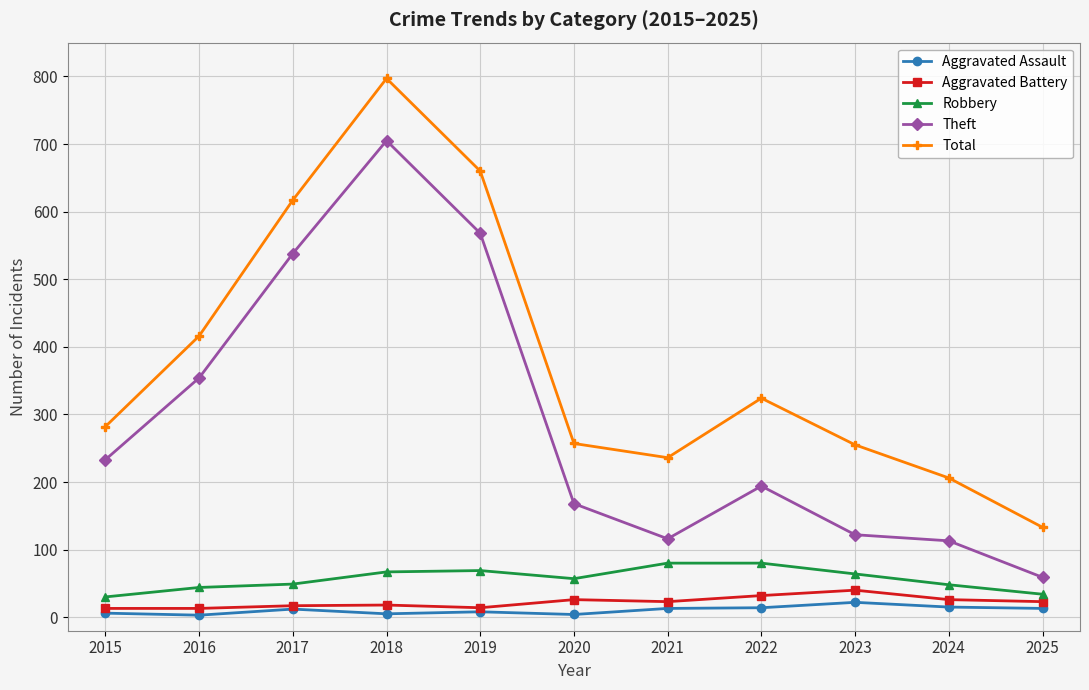

How many lines are shown in the chart?

5